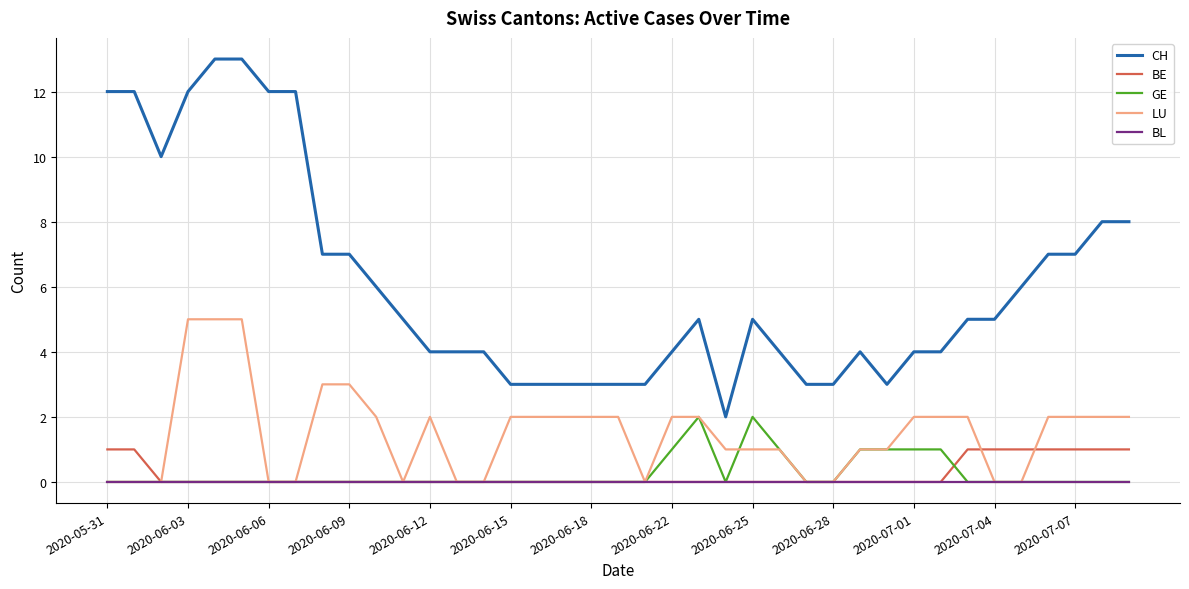

What is the sum of all BE values?

9